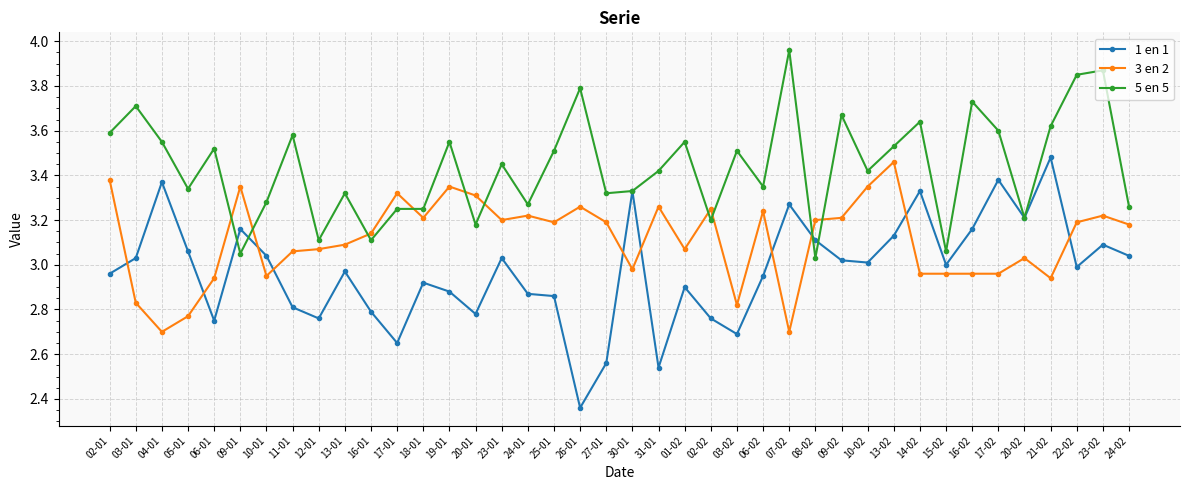

Which label corresponds to the smallest value in the chart?

26-01